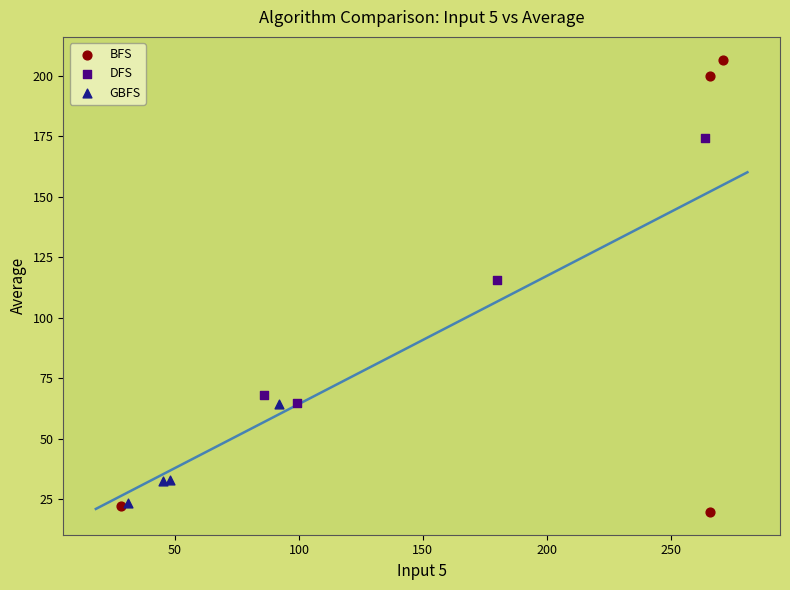

Which series contains the highest Y value?

BFS